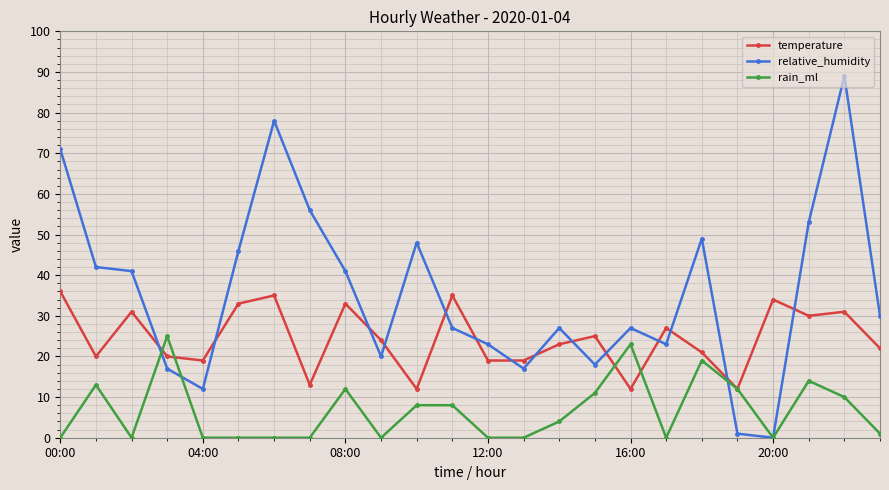

Rank the series by their maximum value, from highest to lowest.

relative_humidity, temperature, rain_ml